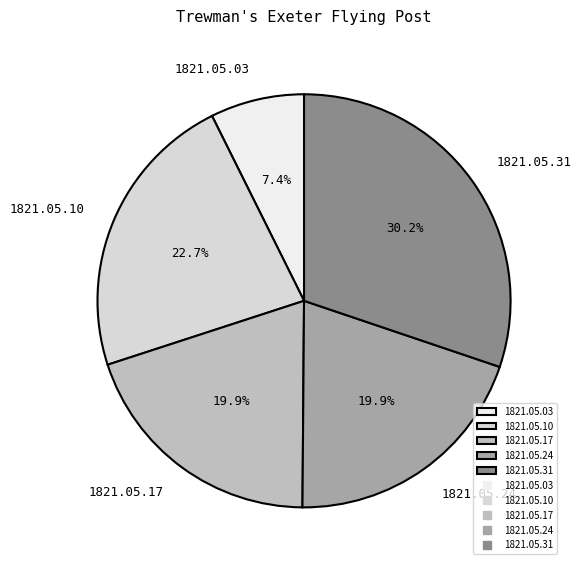

To the nearest percent, what is the combined percentage of 1821.05.24 and 1821.05.10?

43%